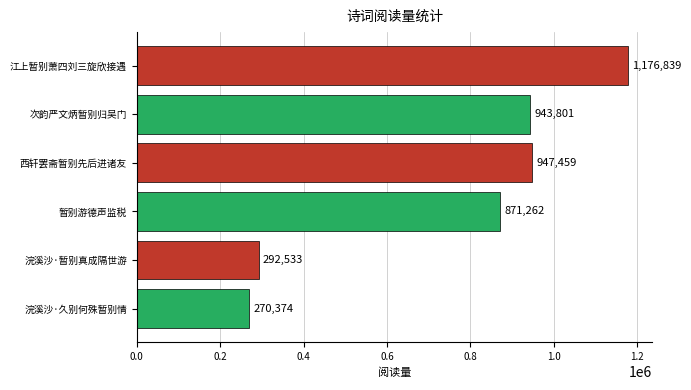

What is the smallest value displayed?

270374